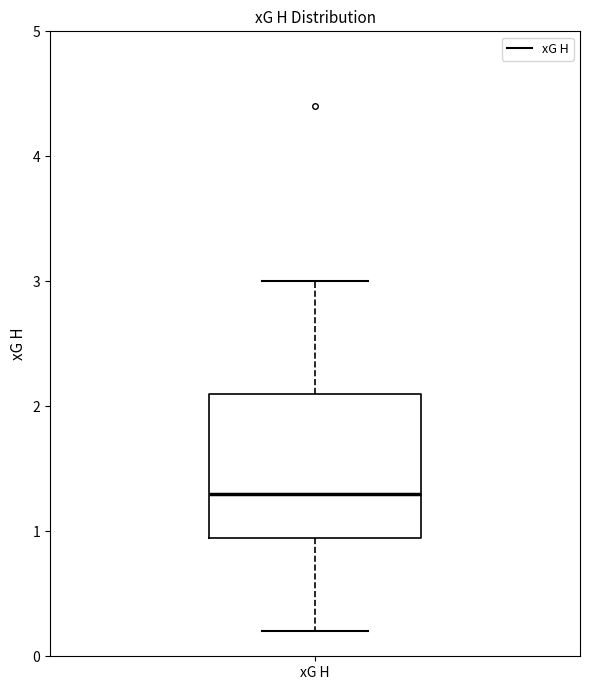

Read this box plot against the y-axis: the position of the median line, the range covered by the box, and the ends of both whiskers. The values are not printed on the chart, so give them approximately, as read against the axis.

median 1.3, box 1.0 to 2.1, whiskers 0.2 to 3.0